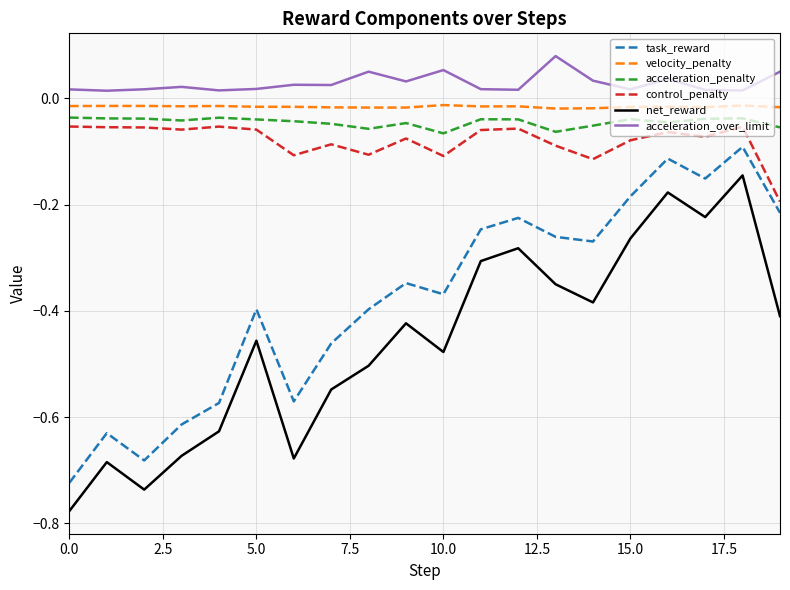

True or false: acceleration_penalty and task_reward intersect in this chart.

False